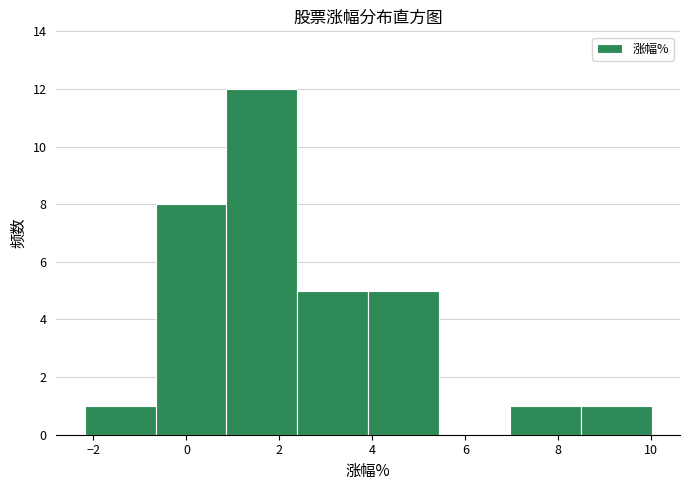

What is the height of the bar covering 0.8 to 2.4 on the x-axis? Neither the bar edges nor the heights are printed on the chart, so give them approximately, as read against the axes.

12